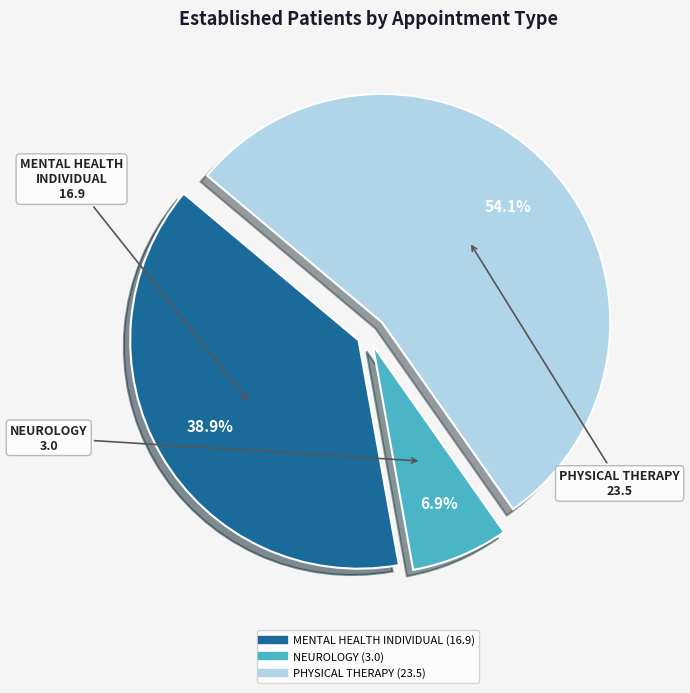

The NEUROLOGY slice represents 16% of the pie. True or false?

False